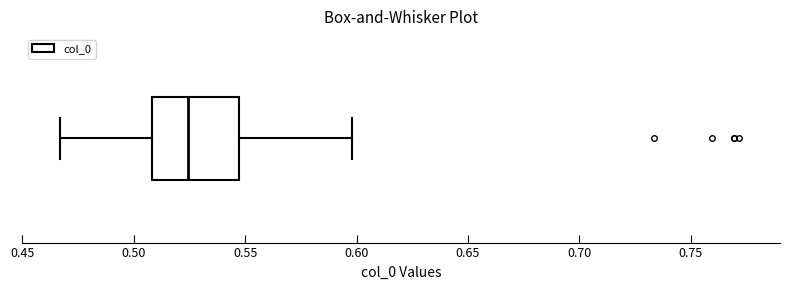

Read this box plot against the x-axis: the position of the median line, the range covered by the box, and the ends of both whiskers. The values are not printed on the chart, so give them approximately, as read against the axis.

median 0.525, box 0.510 to 0.545, whiskers 0.465 to 0.600